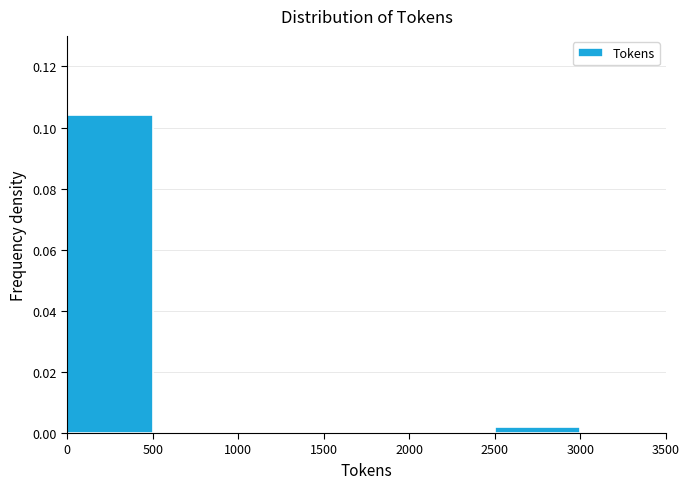

Which range on the x-axis has the tallest bar?

0 to 500